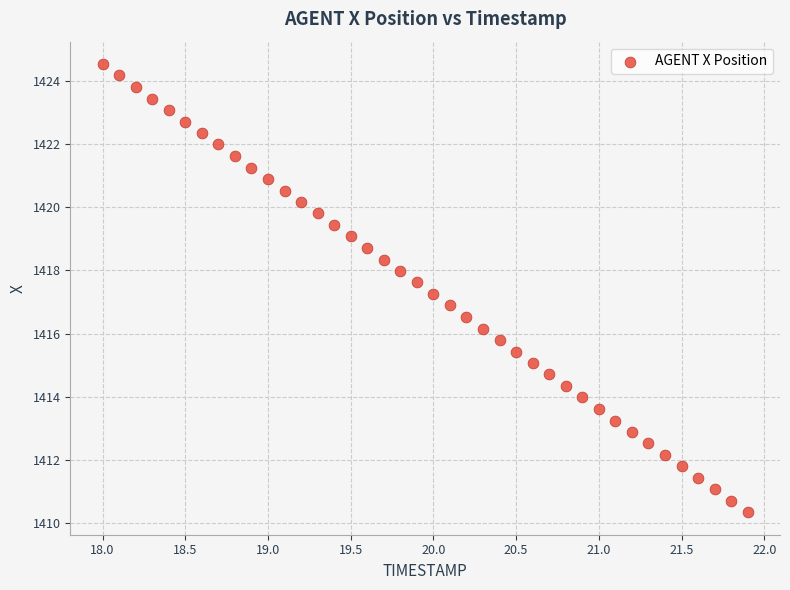

What is the range of X values (max minus min)?

3.9